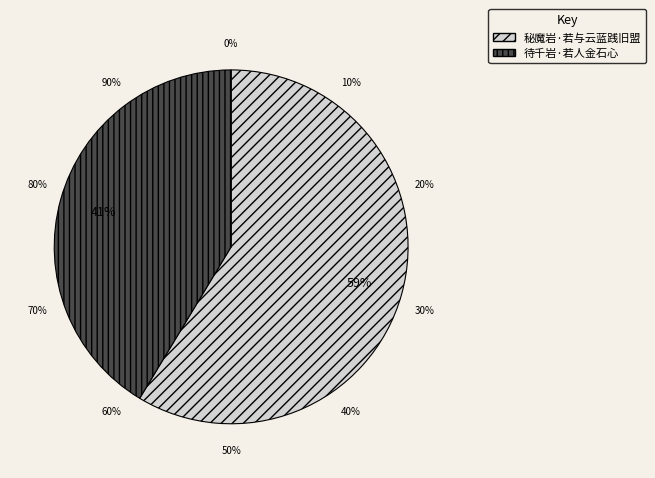

What is the majority slice?

秘魔岩·若与云蓝践旧盟